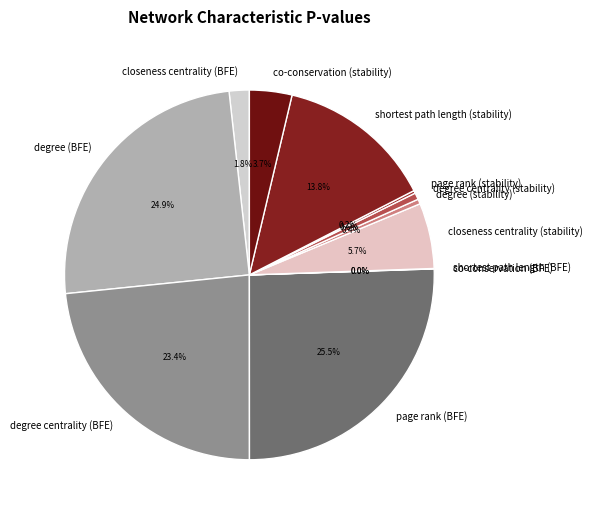

What percentage is the closeness centrality (stability) slice, to the nearest percent?

6%